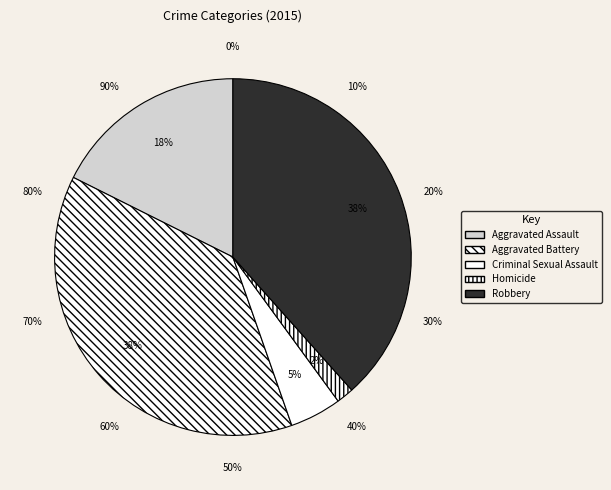

Which category has the biggest portion of the pie?

Robbery